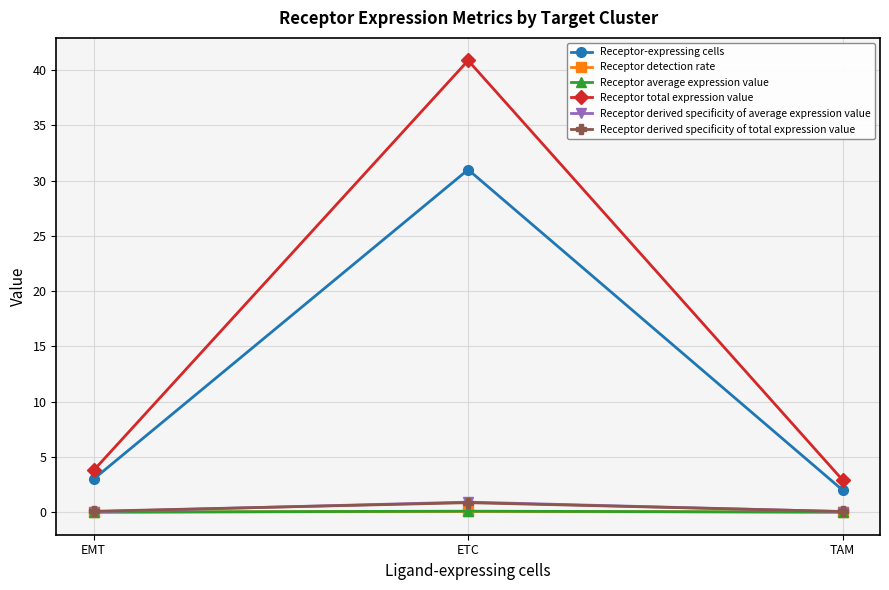

True or false: Receptor-expressing cells has a value of 21.4 at ETC.

False